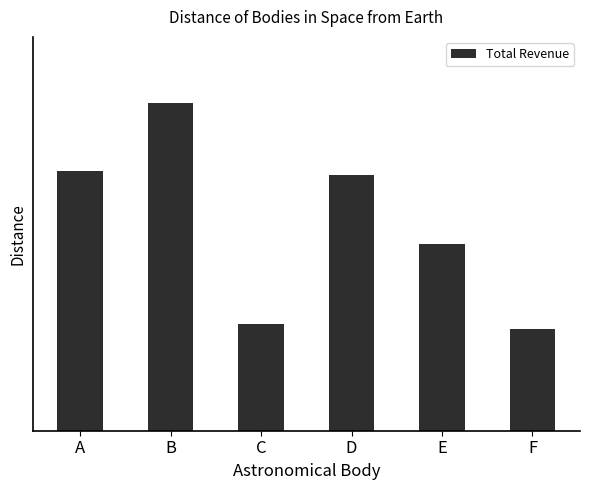

Reading left to right, transcribe all the data shown in this chart.

A=10700	B=13500	C=4400	D=10500	E=7700	F=4200